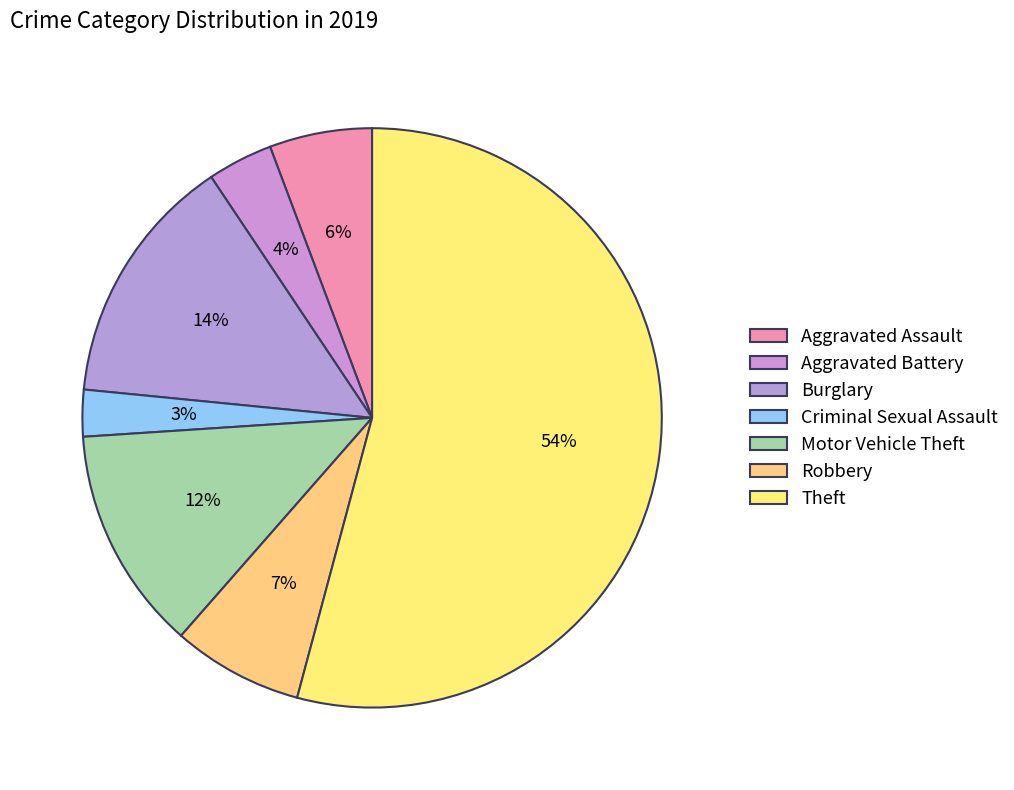

Combined, do Theft and Criminal Sexual Assault account for over 50%?

Yes